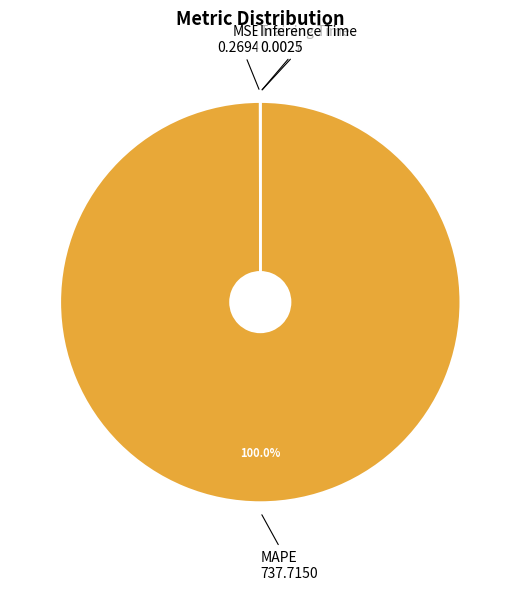

Which slice is the largest?

MAPE